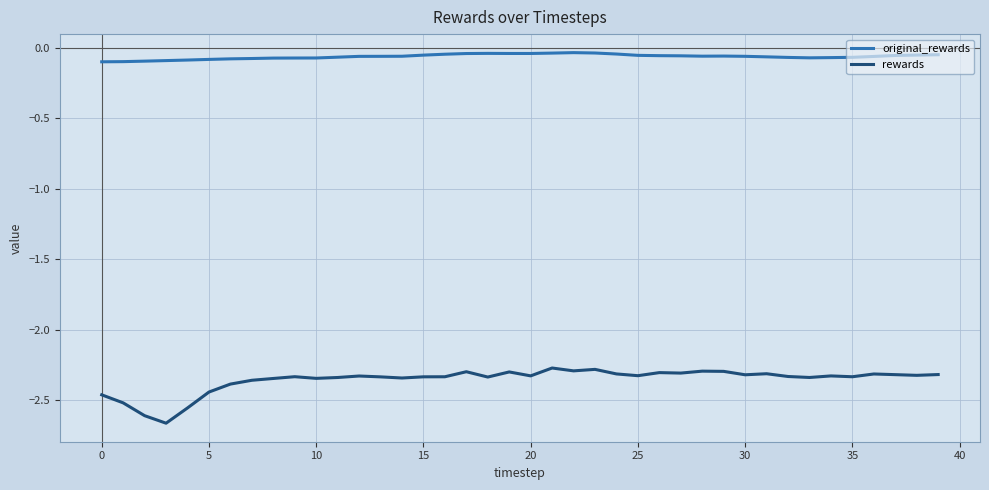

True or false: rewards and original_rewards cross at least once.

False